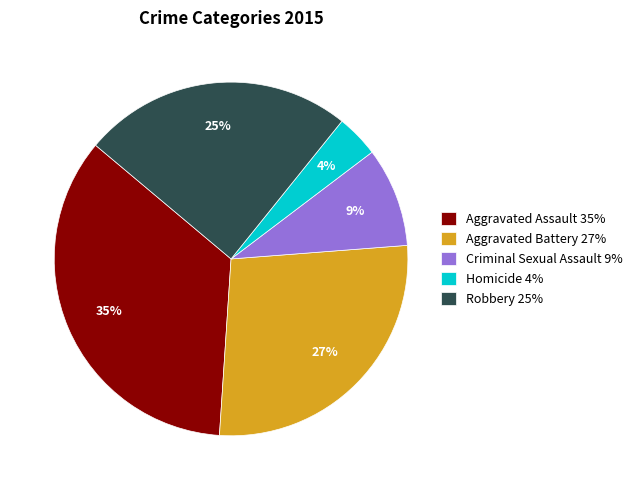

To the nearest percent, what is the combined percentage of Criminal Sexual Assault and Aggravated Assault?

44%